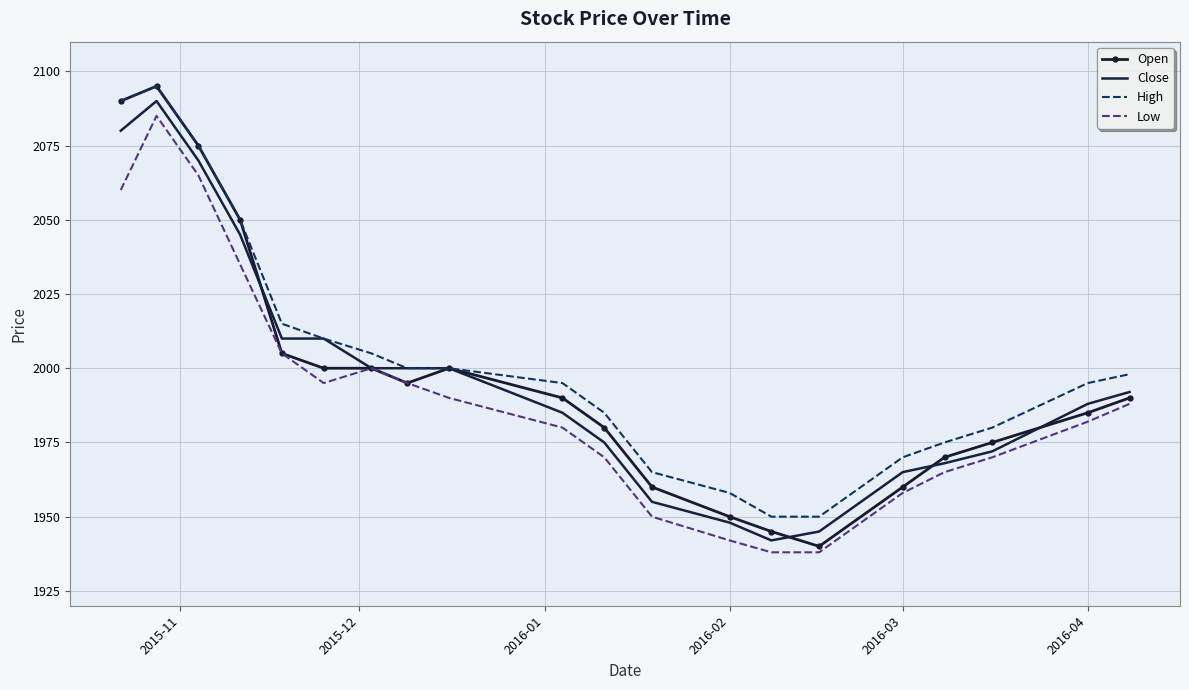

What is the lowest value of the High series?

1950